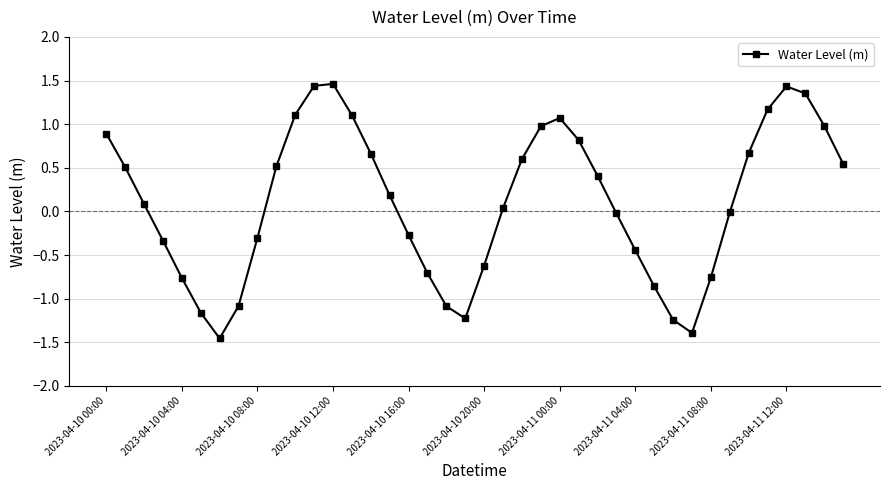

What is the difference between the maximum and minimum values?

2.9